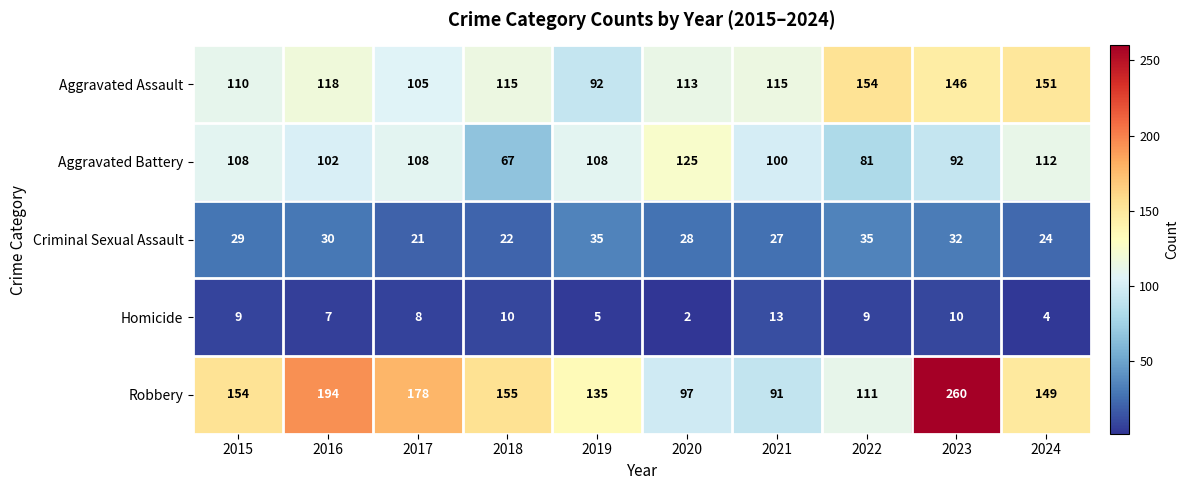

Rank the series at 2021 from highest to lowest value.

Aggravated Assault, Aggravated Battery, Robbery, Criminal Sexual Assault, Homicide